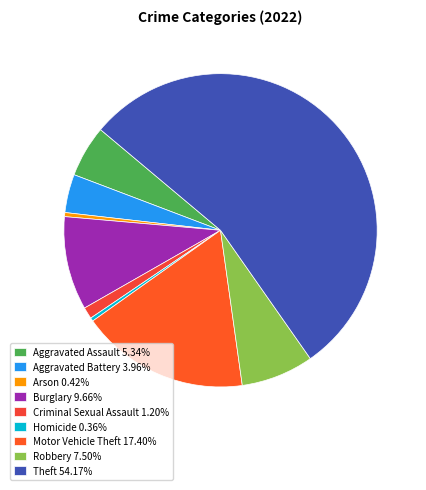

What is the ratio of the value at Homicide to the value at Arson?

0.9